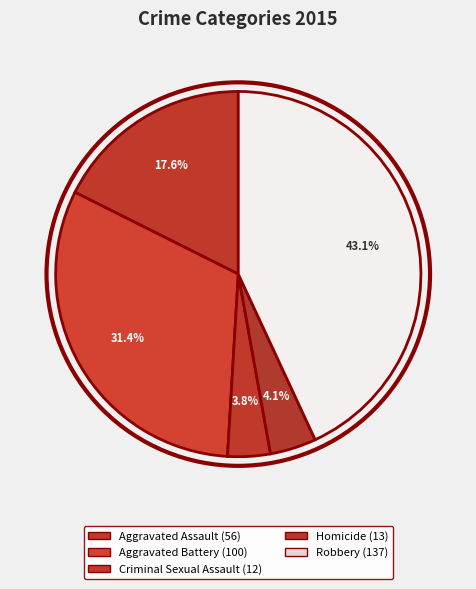

Rank the categories by value from lowest to highest.

Criminal Sexual Assault, Homicide, Aggravated Assault, Aggravated Battery, Robbery